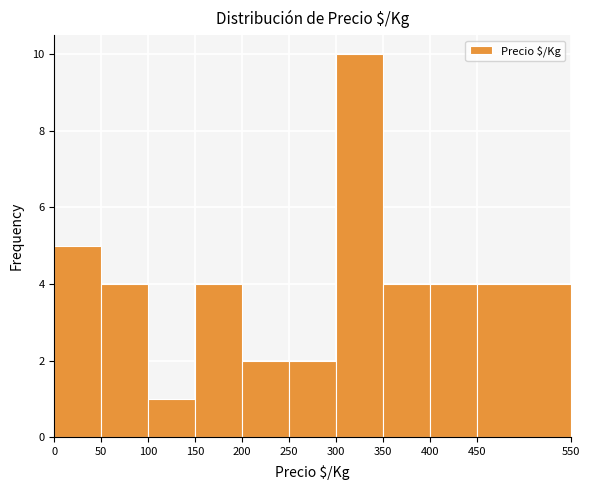

Reading left to right, transcribe this chart: for each bar, give the range it covers on the x-axis and its height. The values are not printed on the chart, so give them approximately, as read against the axis.

0 to 50: 5
50 to 100: 4
100 to 150: 1
150 to 200: 4
200 to 250: 2
250 to 300: 2
300 to 350: 10
350 to 400: 4
400 to 450: 4
450 to 550: 4